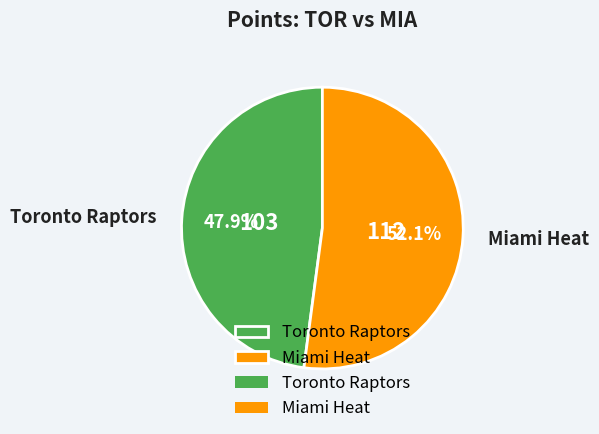

What is the majority slice?

Miami Heat